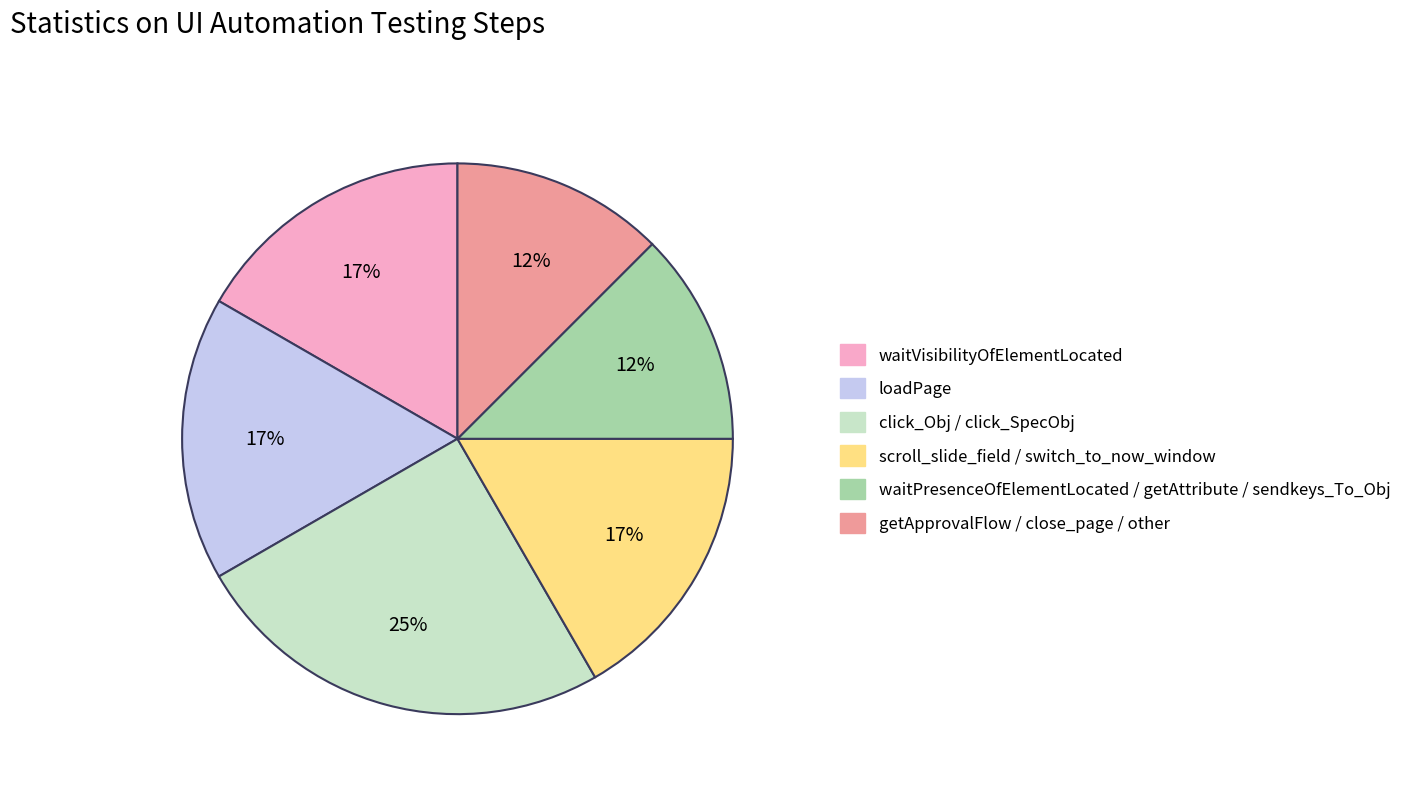

Does any single category account for the majority?

No